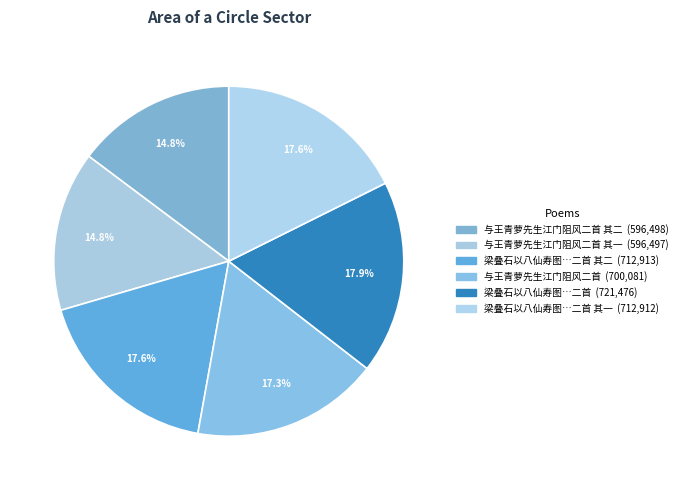

Which category has the smallest portion of the pie?

与王青萝先生江门阻风二首 其一